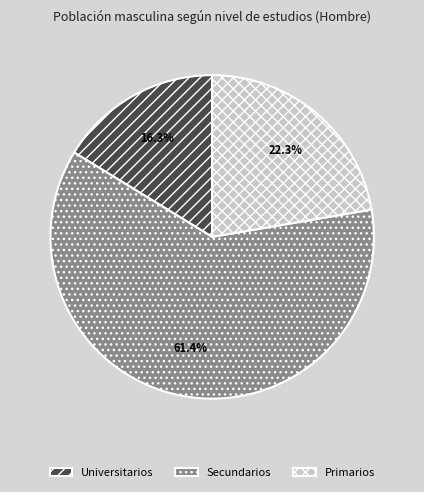

The Secundarios slice represents 47% of the pie. True or false?

False